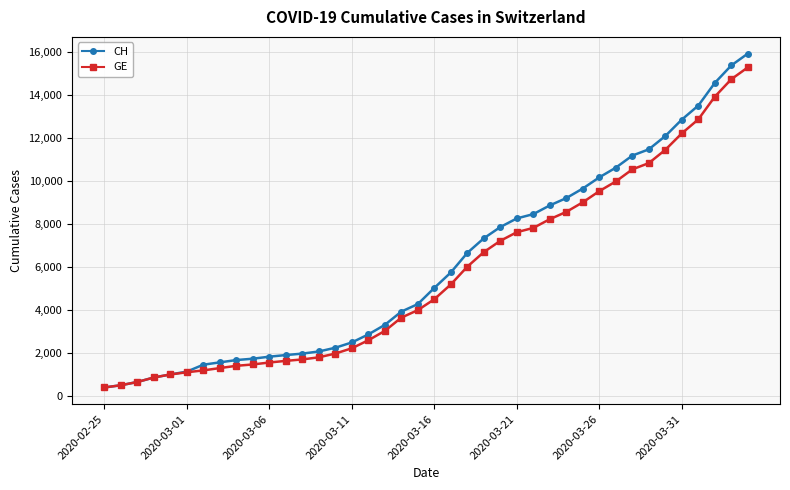

At how many categories does at least one series exceed 7720?

16